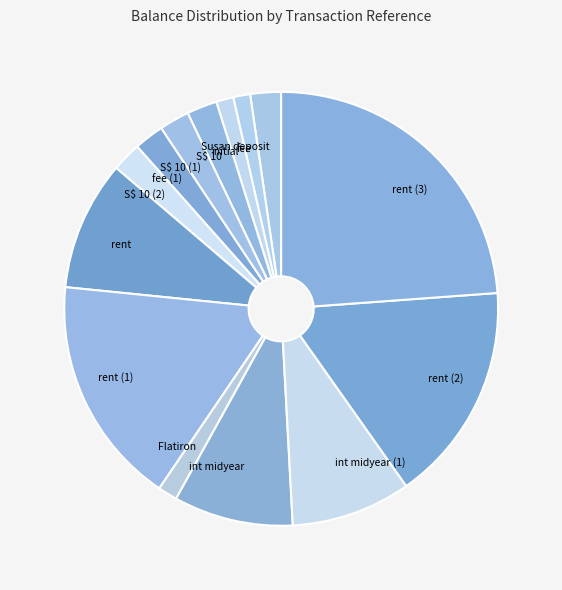

What is the largest slice in the pie chart?

rent (3)